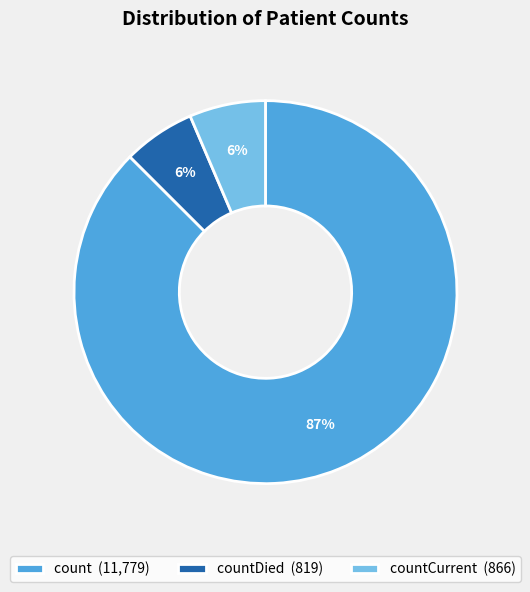

Is it true that countDied (819) is 1% of the pie?

False